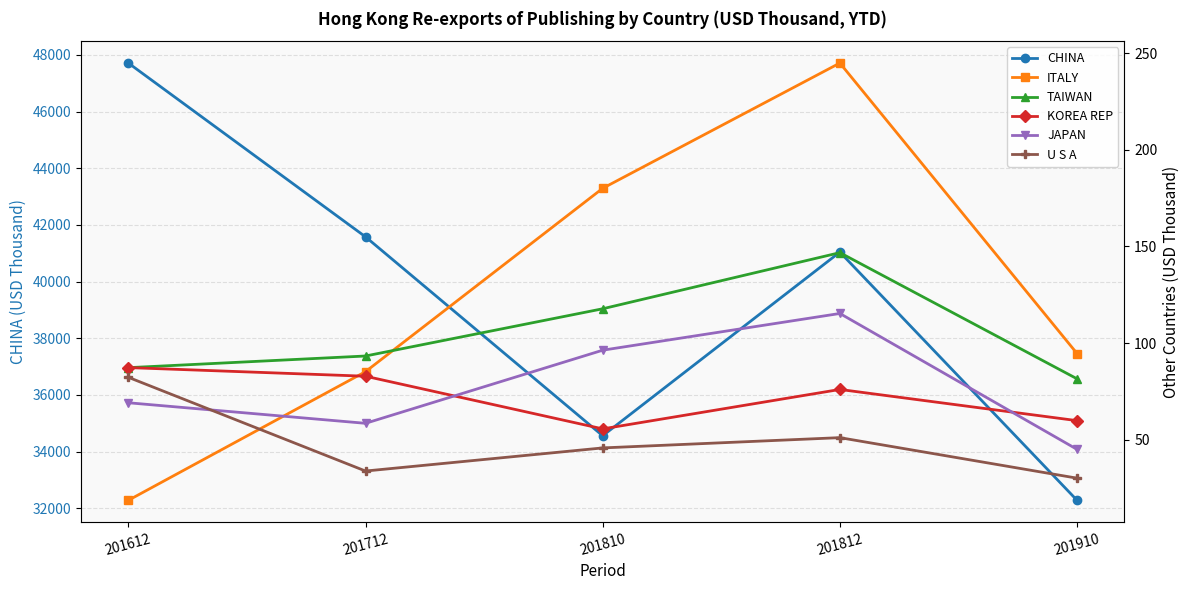

List the labels in order of U S A value, largest first.

201612, 201812, 201810, 201712, 201910